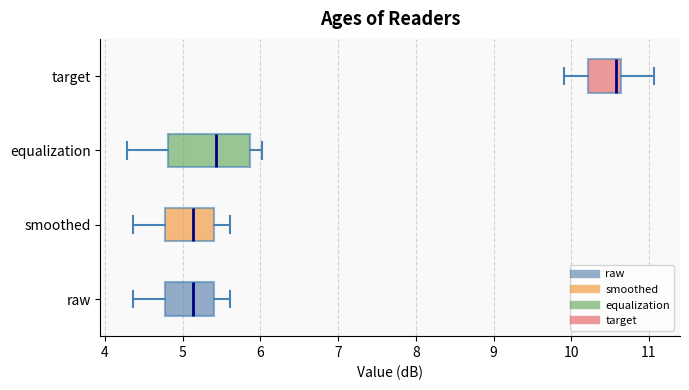

Where does the right whisker of the box for target end on the x-axis? The values are not printed on the chart, so give them approximately, as read against the axis.

11.1